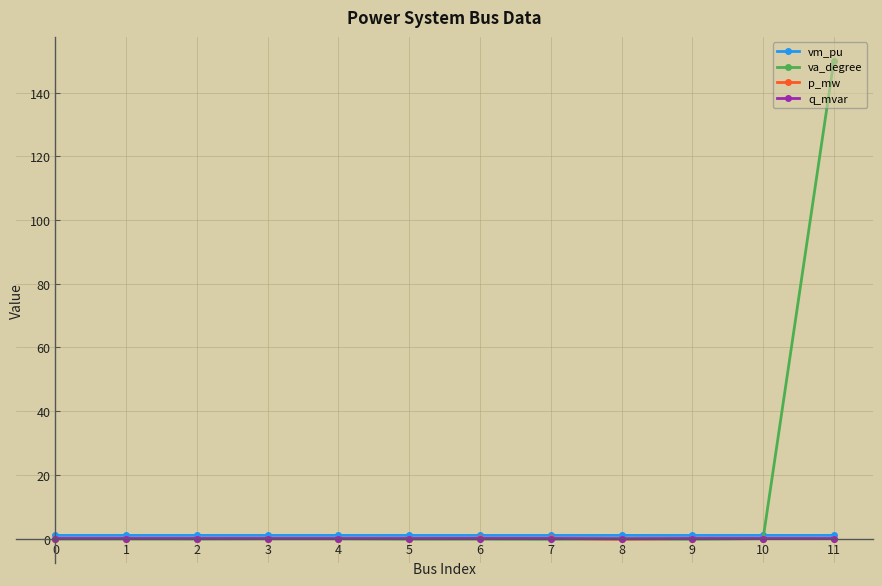

True or false: vm_pu has more than 1 interior local peaks.

True